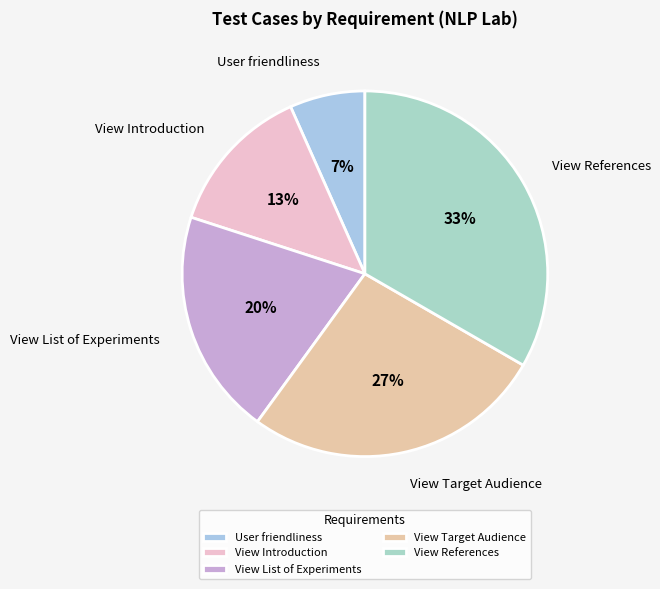

Between User friendliness and View Introduction, which is larger?

View Introduction